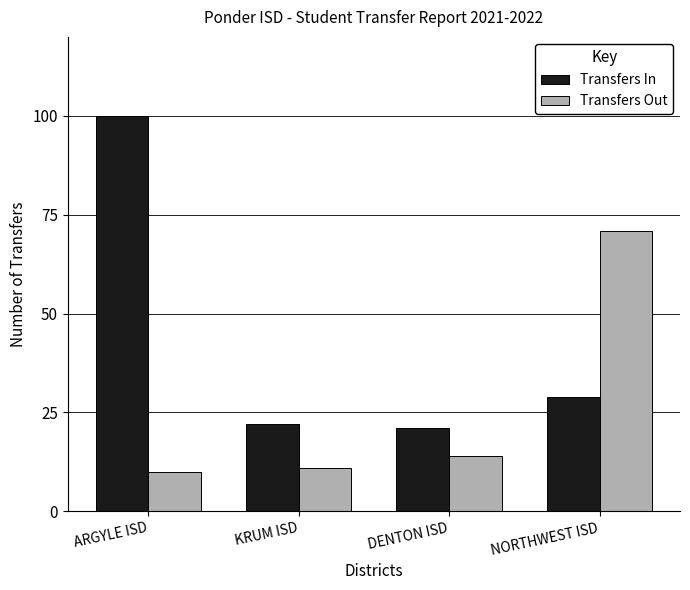

At which label is Transfers Out closest to 40?

DENTON ISD